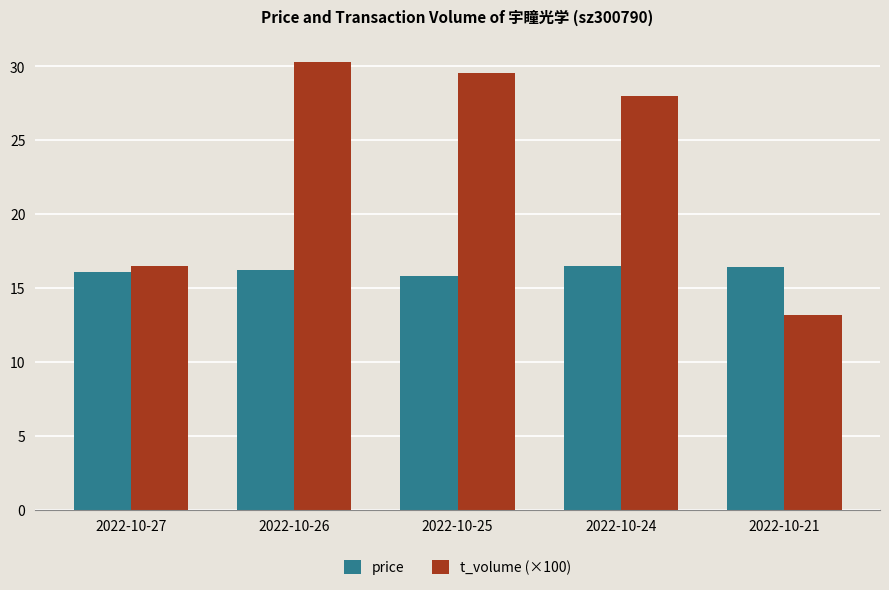

What are all the series names shown in the legend?

price, t_volume (×100)